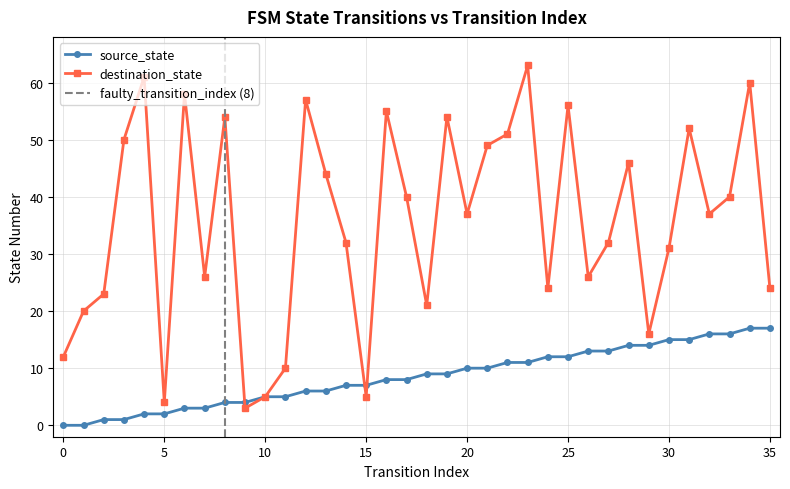

List the series in order of their overall mean, highest first.

destination_state, source_state